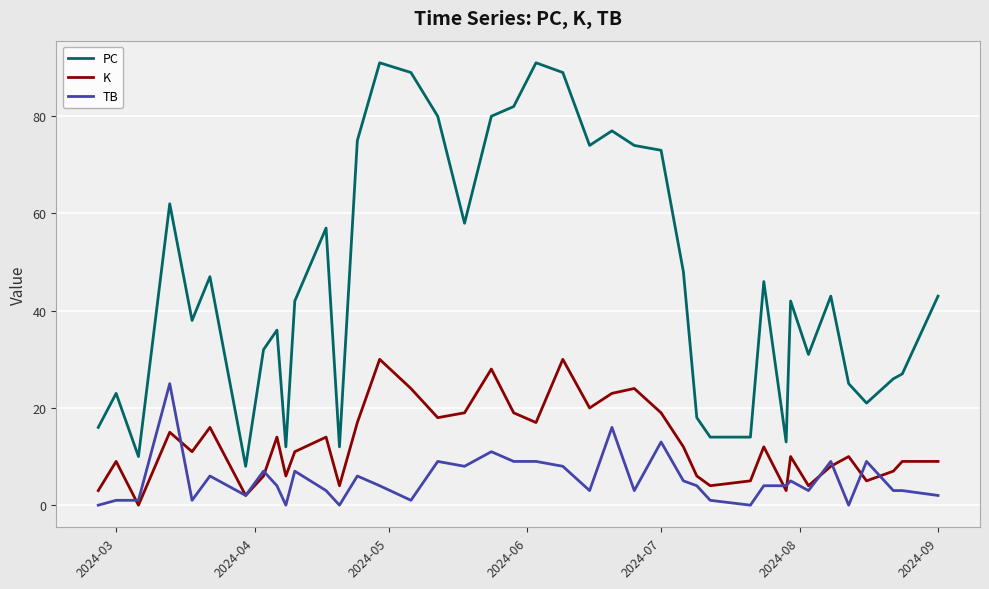

Reading left to right, transcribe all the data shown in this chart.

PC: 16	23	10	62	38	47	8	32	36	12	42	57	12	75	91	89	80	58	80	82	91	89	74	77	74	73	48	18	14	14	46	13	42	31	43	25	21	26	27	43
K: 3	9	0	15	11	16	2	6	14	6	11	14	4	17	30	24	18	19	28	19	17	30	20	23	24	19	12	6	4	5	12	3	10	4	8	10	5	7	9	9
TB: 0	1	1	25	1	6	2	7	4	0	7	3	0	6	4	1	9	8	11	9	9	8	3	16	3	13	5	4	1	0	4	4	5	3	9	0	9	3	3	2